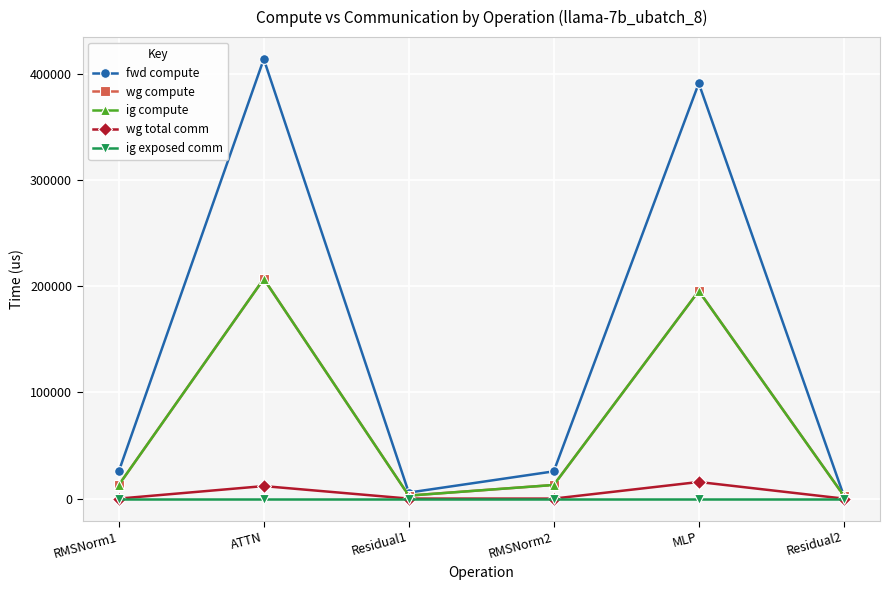

Does the chart have visible grid lines?

Yes